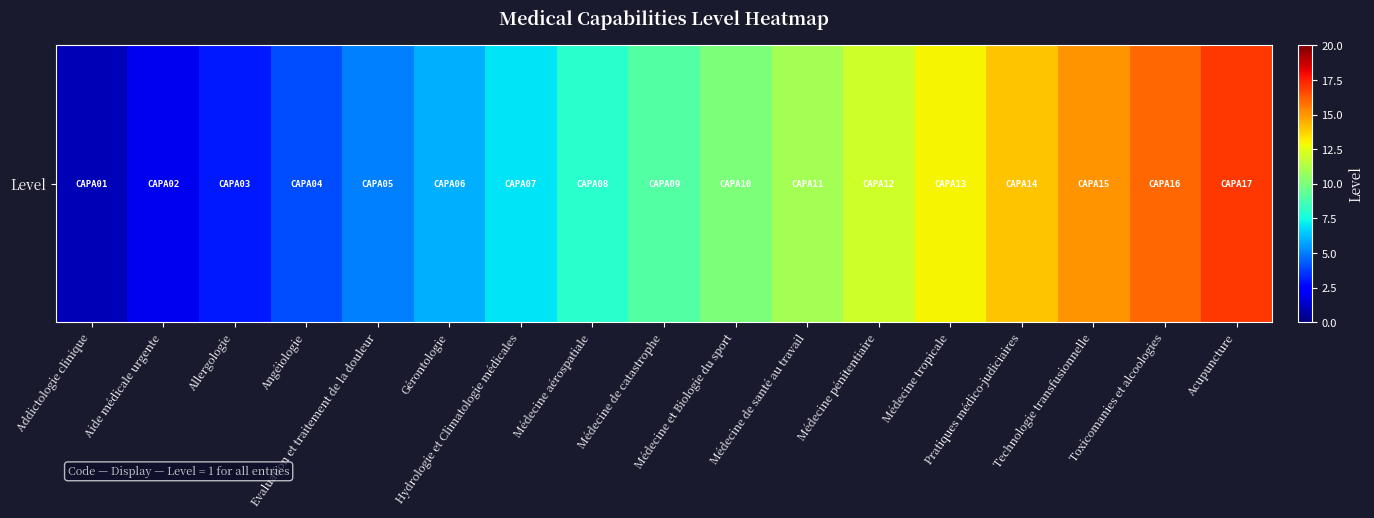

The chart shows a value of 27 at Technologie transfusionnelle. True or false?

False